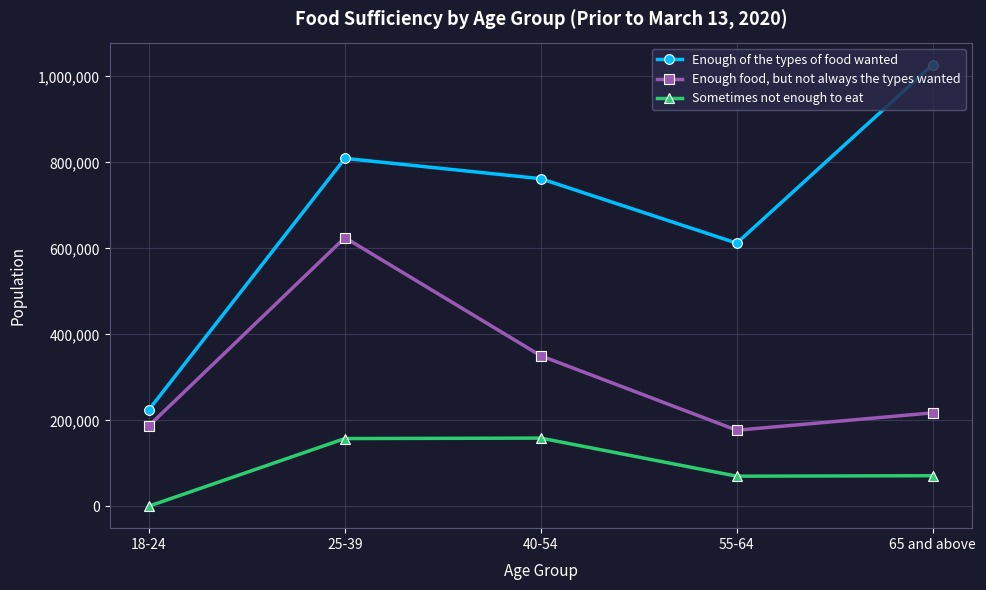

What is the value of the Sometimes not enough to eat point at the 1st from the left?

819